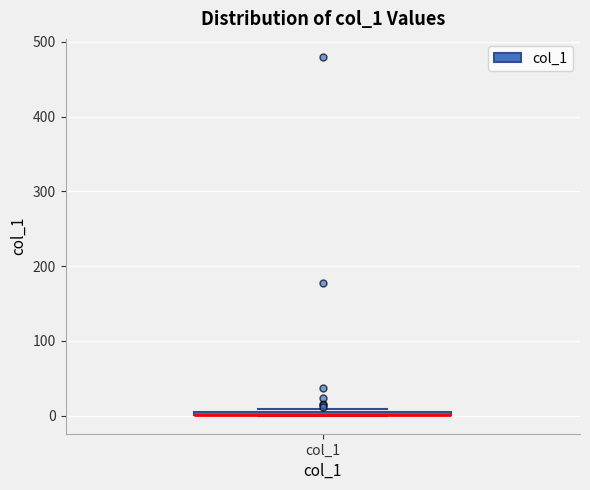

Where is the upper edge of the box for col_1 on the y-axis? The values are not printed on the chart, so give them approximately, as read against the axis.

10